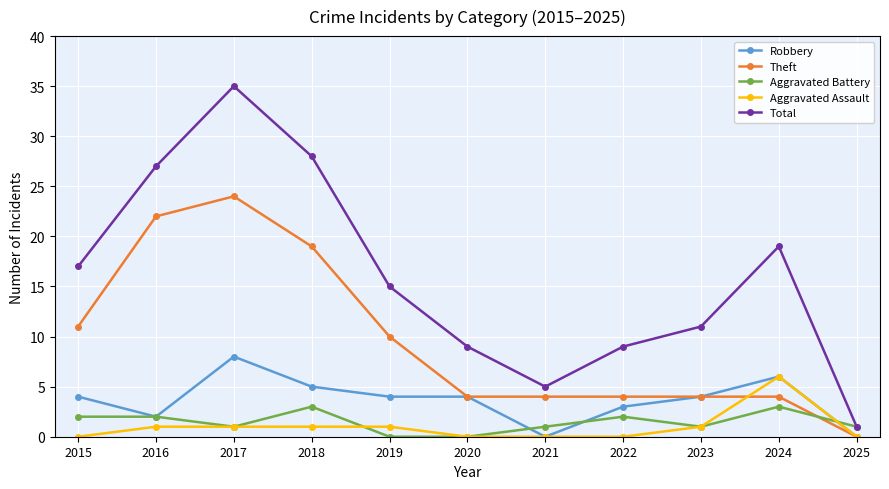

How many interior local peaks does the Total series have?

2